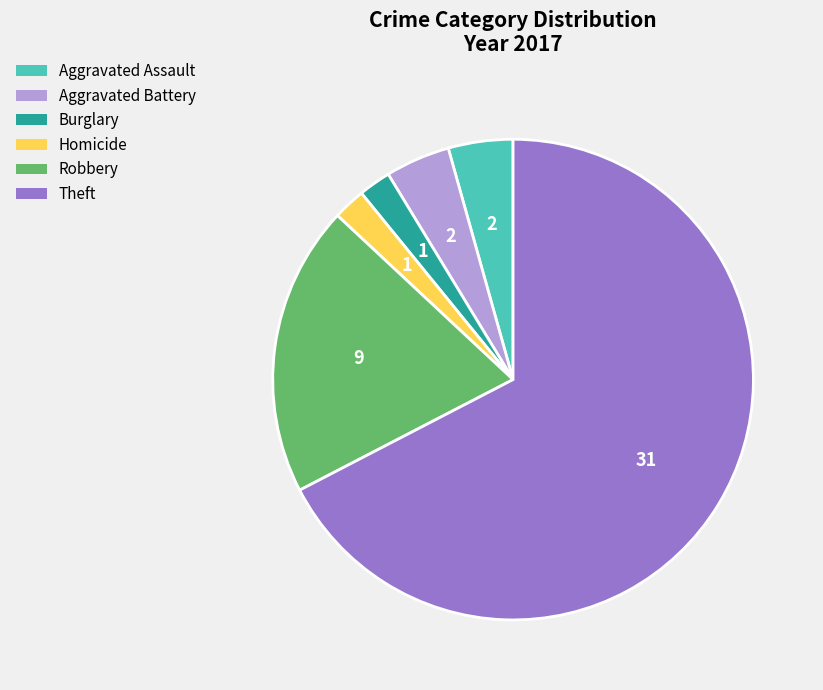

Count the number of slices in the pie.

6